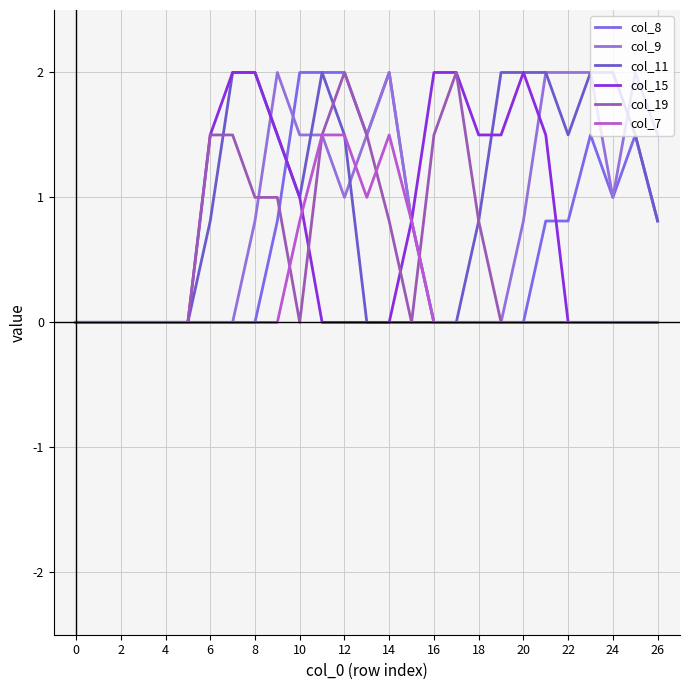

What is the difference between the second highest and minimum values in the col_11 series?

2.0